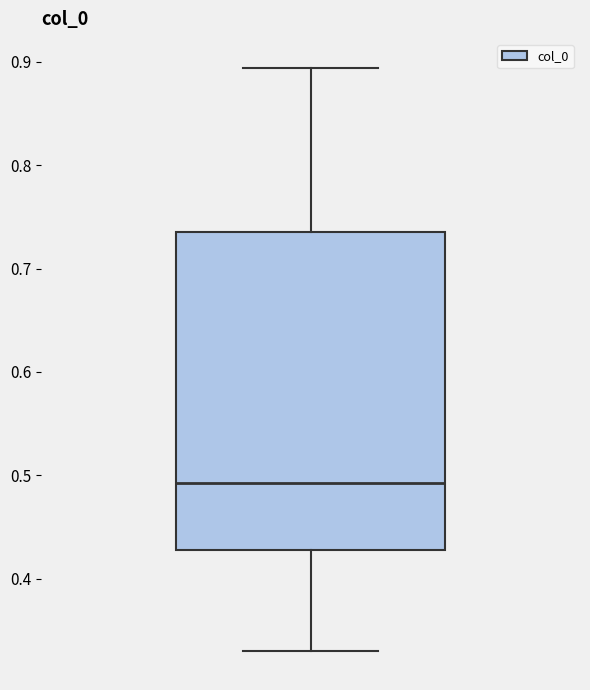

Read this box plot against the y-axis: the position of the median line, the range covered by the box, and the ends of both whiskers. The values are not printed on the chart, so give them approximately, as read against the axis.

median 0.49, box 0.43 to 0.74, whiskers 0.33 to 0.89